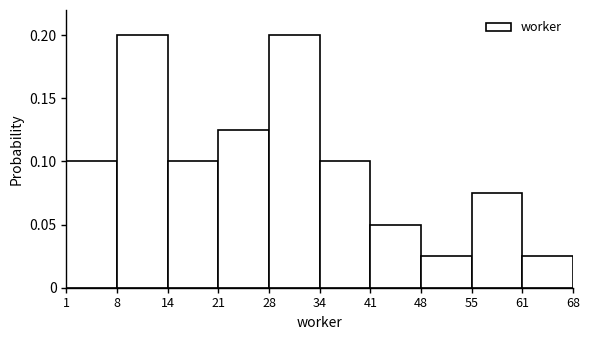

Reading left to right, list every bar in this chart as the range it spans on the x-axis followed by its height. The values are not printed on the chart, so give them approximately, as read against the axis.

1 to 8: 0.100
8 to 14: 0.200
14 to 21: 0.100
21 to 28: 0.125
28 to 34: 0.200
34 to 41: 0.100
41 to 48: 0.050
48 to 55: 0.025
55 to 61: 0.075
61 to 68: 0.025